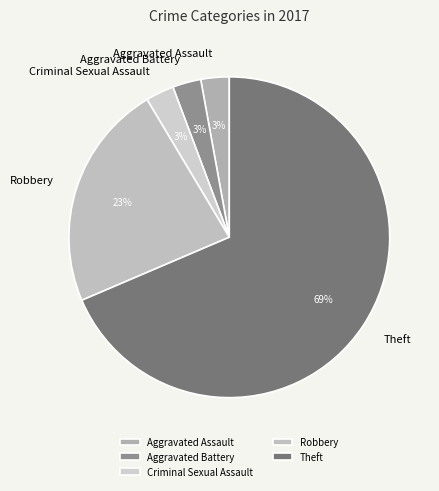

Which category has the biggest portion of the pie?

Theft